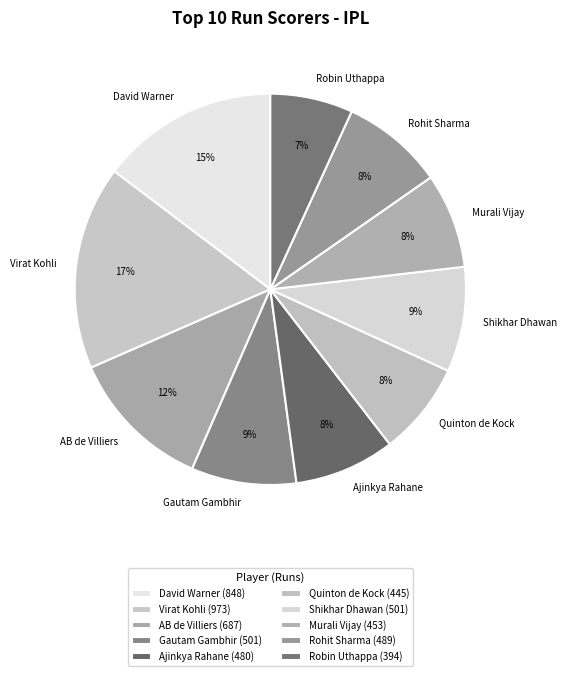

Is Murali Vijay the majority of the pie?

No